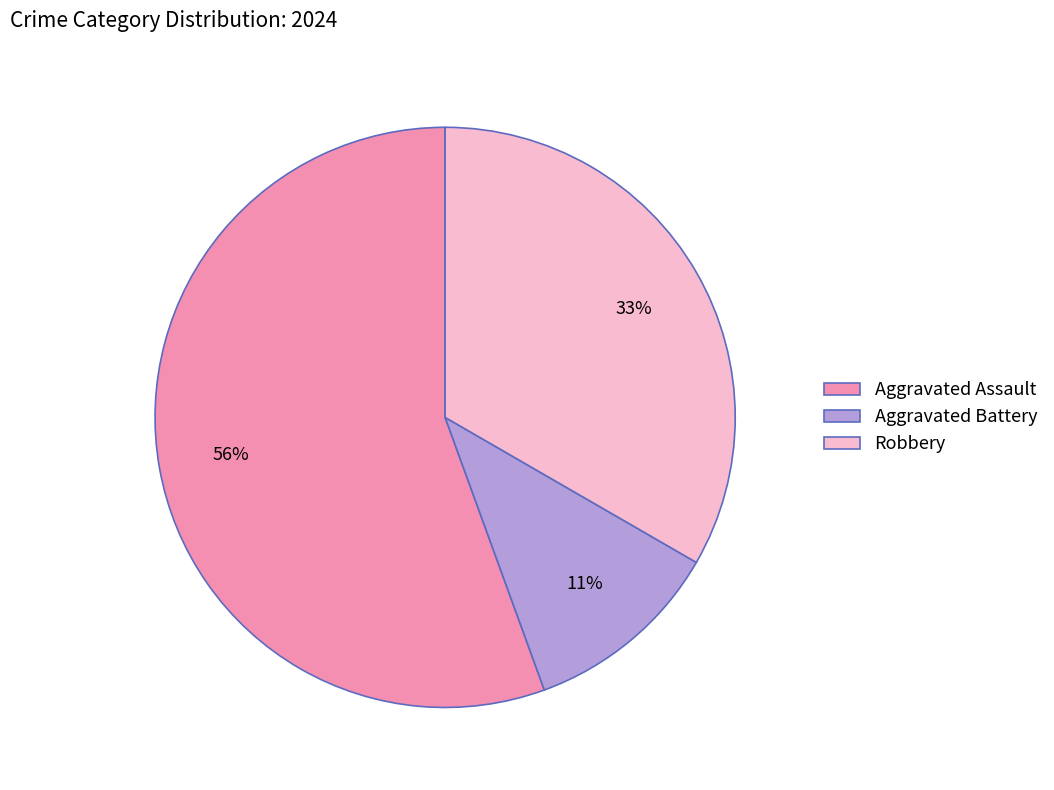

True or false: Aggravated Battery accounts for 11% of the total.

True